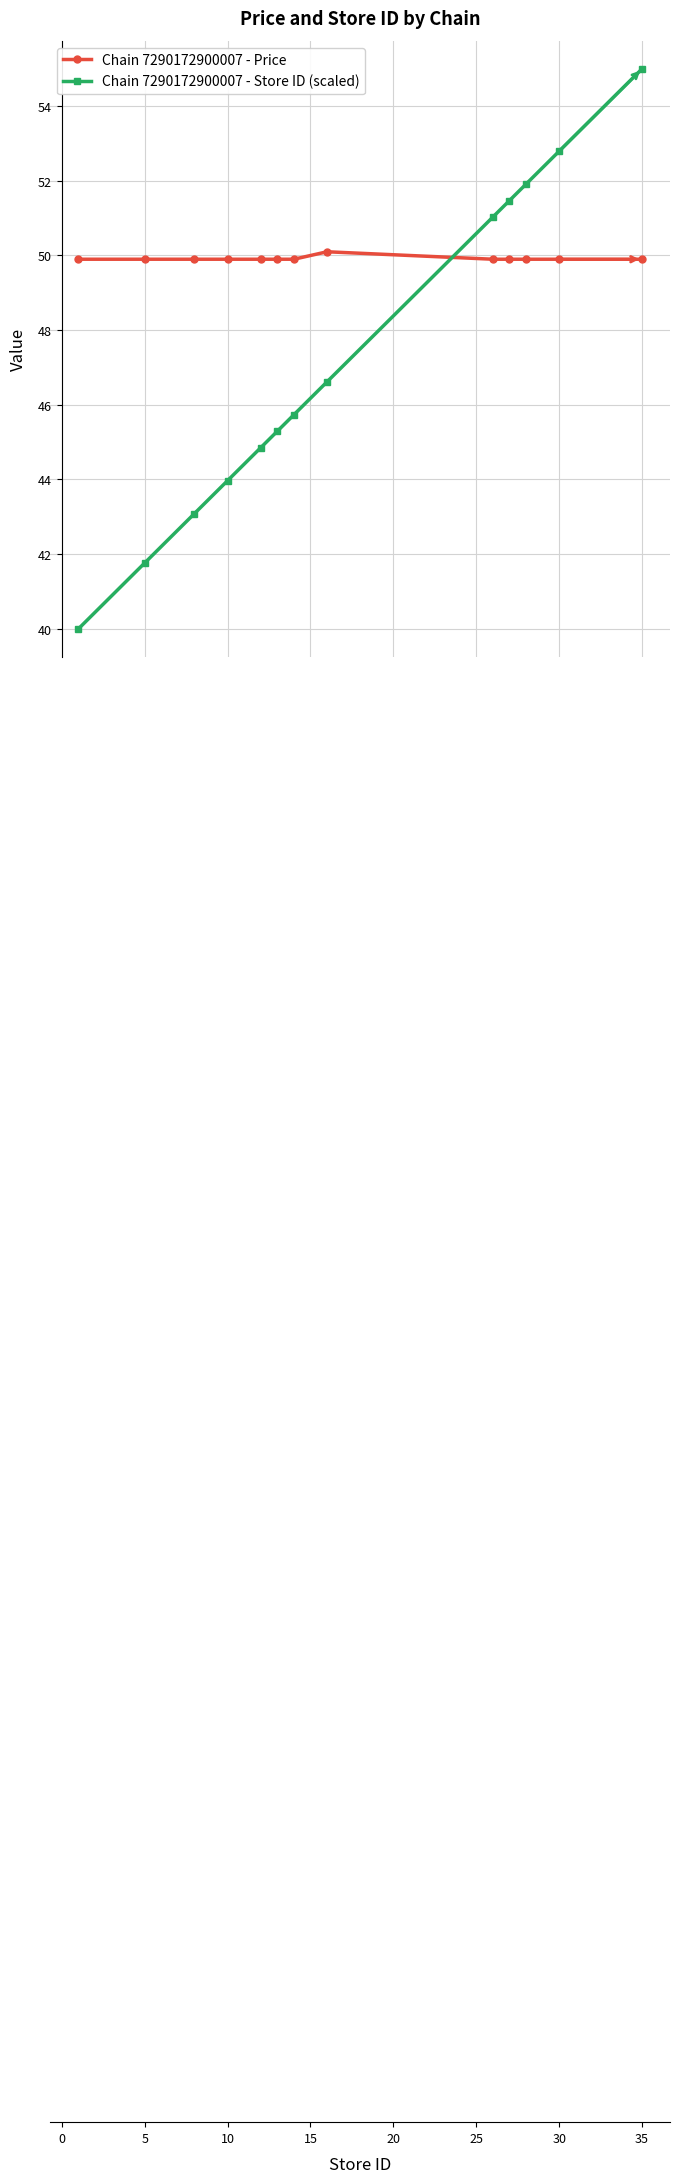

What is the smallest value displayed?

40.0